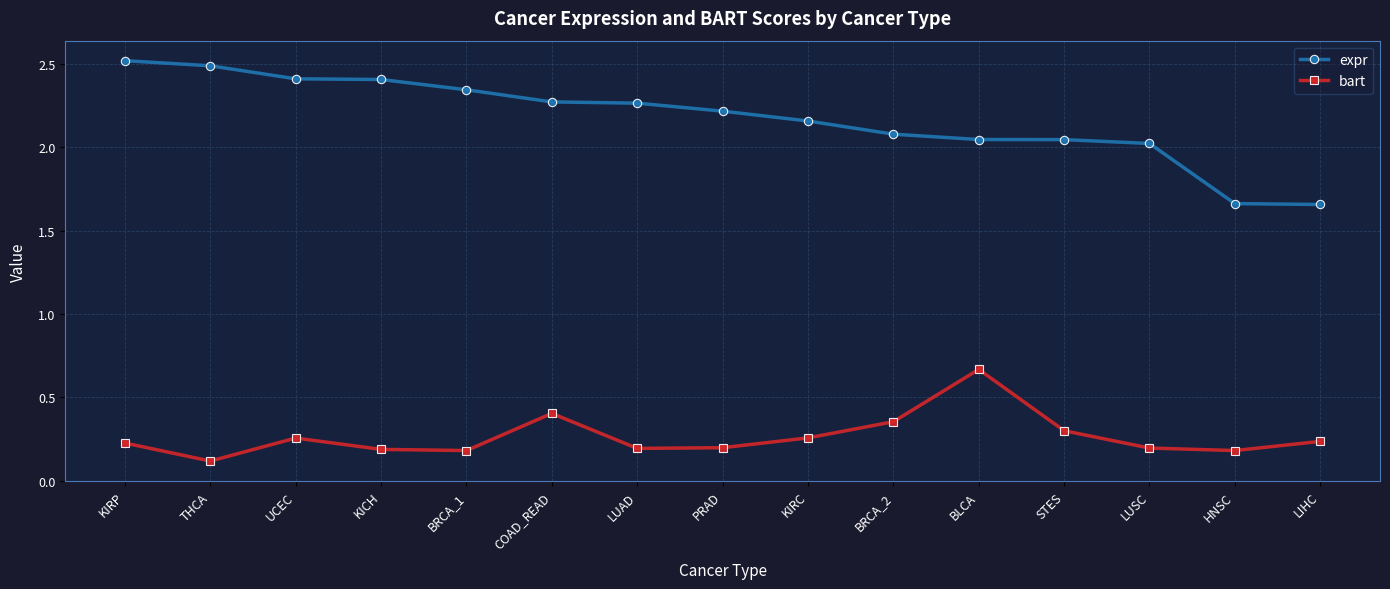

Is the value of bart at KIRP greater than the value of expr at LIHC?

No